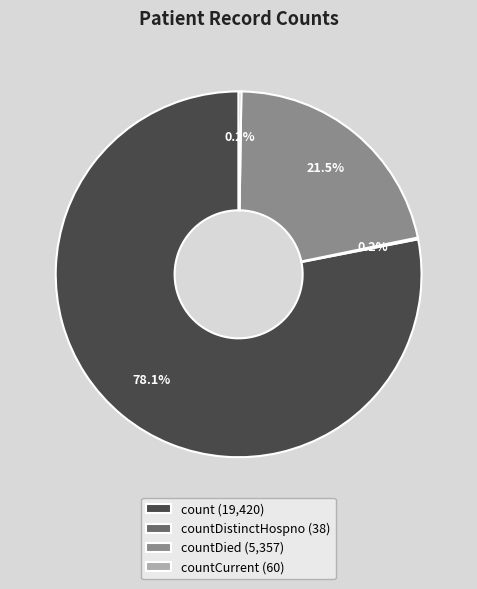

What is the largest slice in the pie chart?

count (19,420)